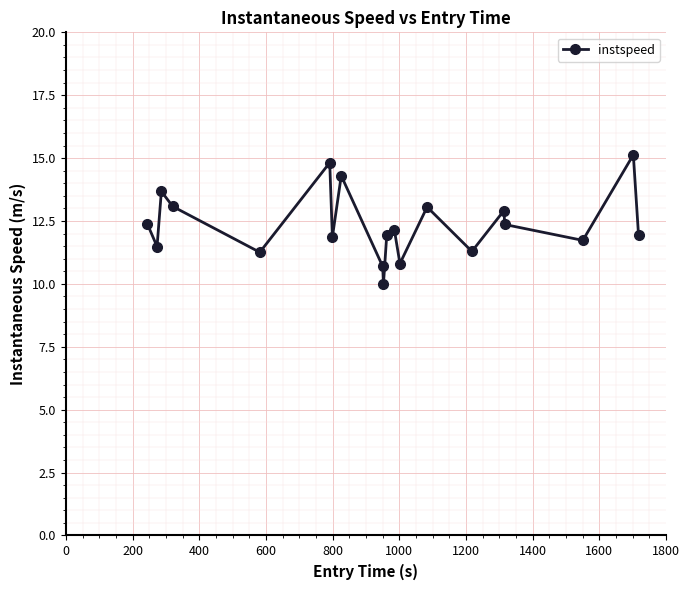

What is the sum of all values?

246.8